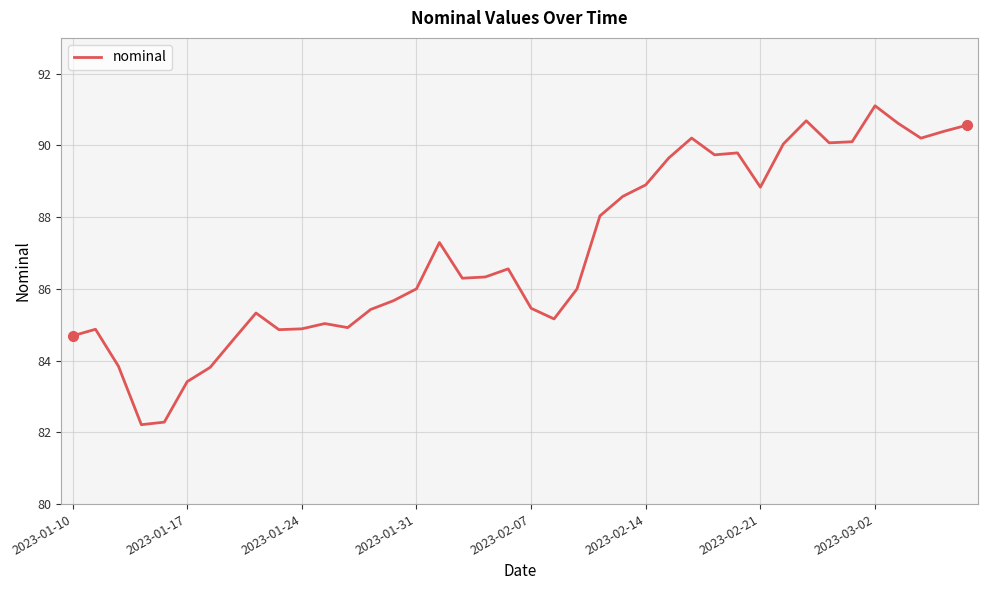

What is the maximum value shown in the chart?

91.1